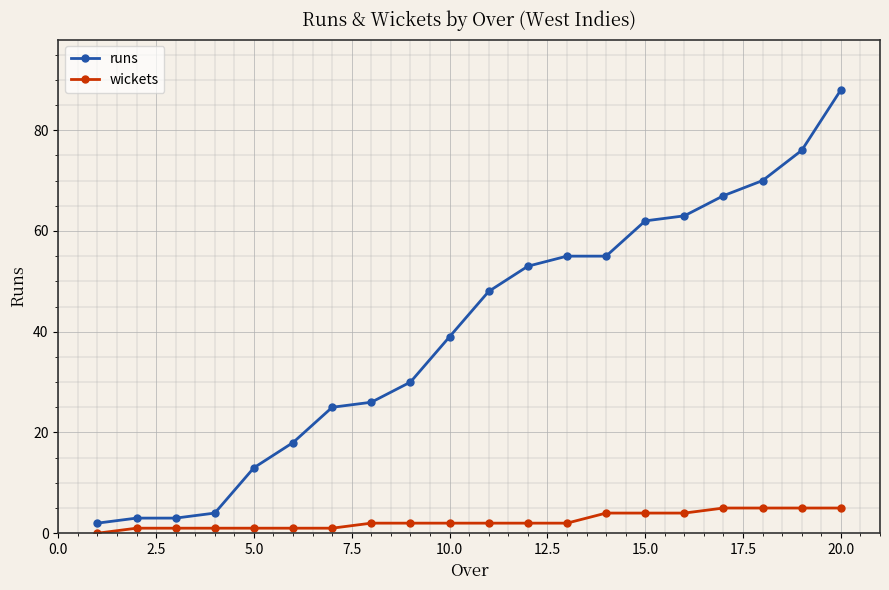

Which series has the largest total across all categories?

runs